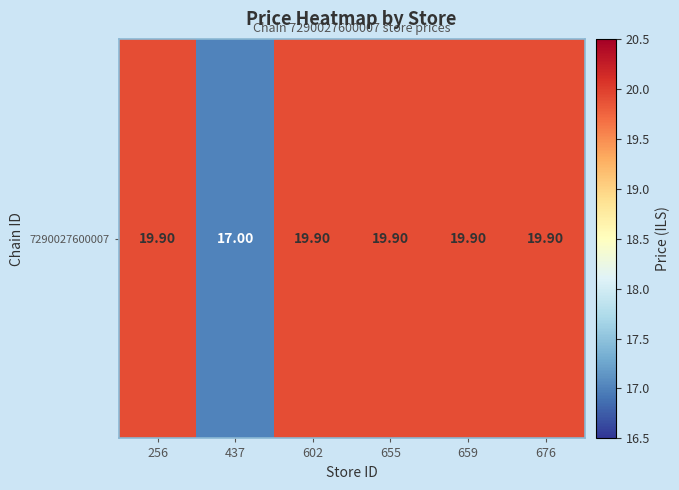

How many data points does each series have?

6